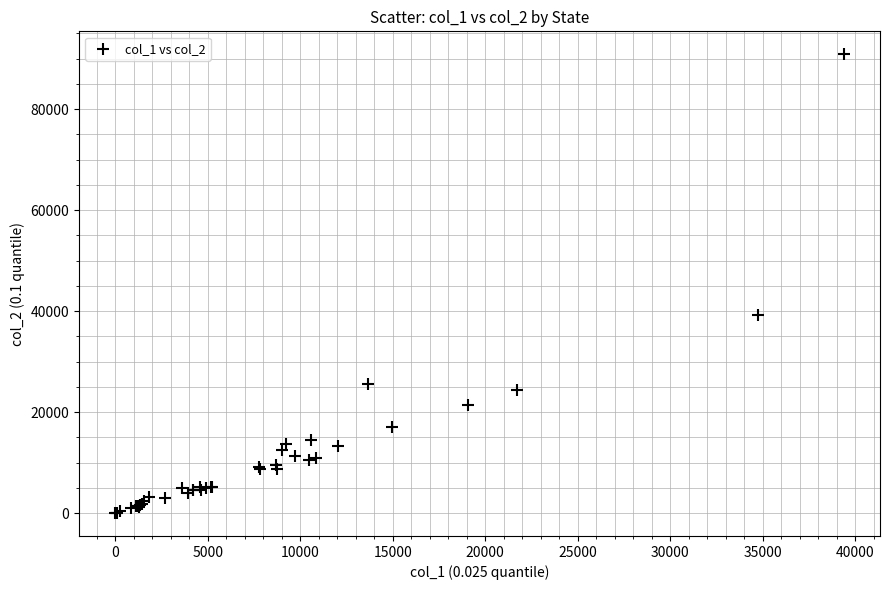

What Y value in the scatter plot is closest to 45425?

39119